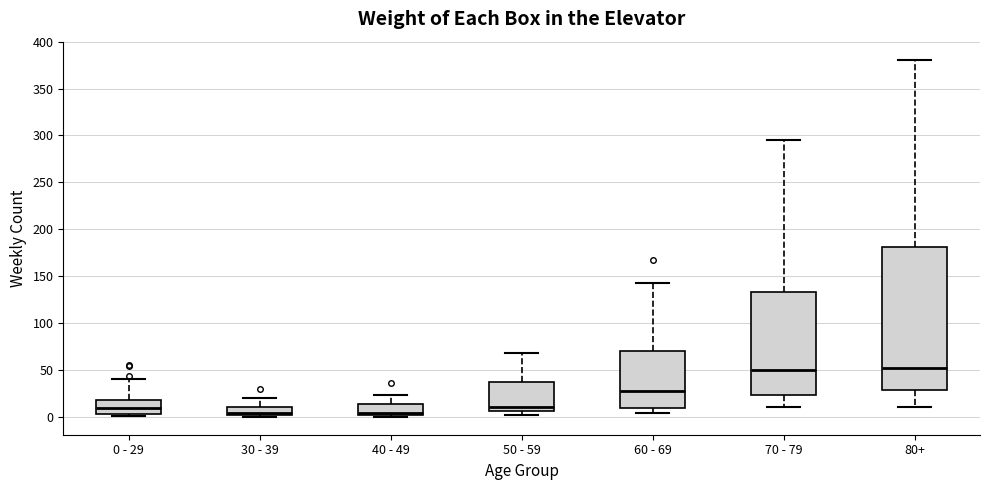

Reading left to right, read every box against the y-axis: the position of its median line, the range the box covers, and the ends of its whiskers. The values are not printed on the chart, so give them approximately, as read against the axis.

0 - 29: median 10, box 5 to 20, whiskers 0 to 40
30 - 39: median 5, box 0 to 10, whiskers 0 (just below the box's lower edge) to 20
40 - 49: median 5, box 0 to 15, whiskers 0 (just below the box's lower edge) to 25
50 - 59: median 10, box 5 to 35, whiskers 0 to 70
60 - 69: median 30, box 10 to 70, whiskers 5 to 145
70 - 79: median 50, box 25 to 135, whiskers 10 to 295
80+: median 55, box 30 to 180, whiskers 10 to 380